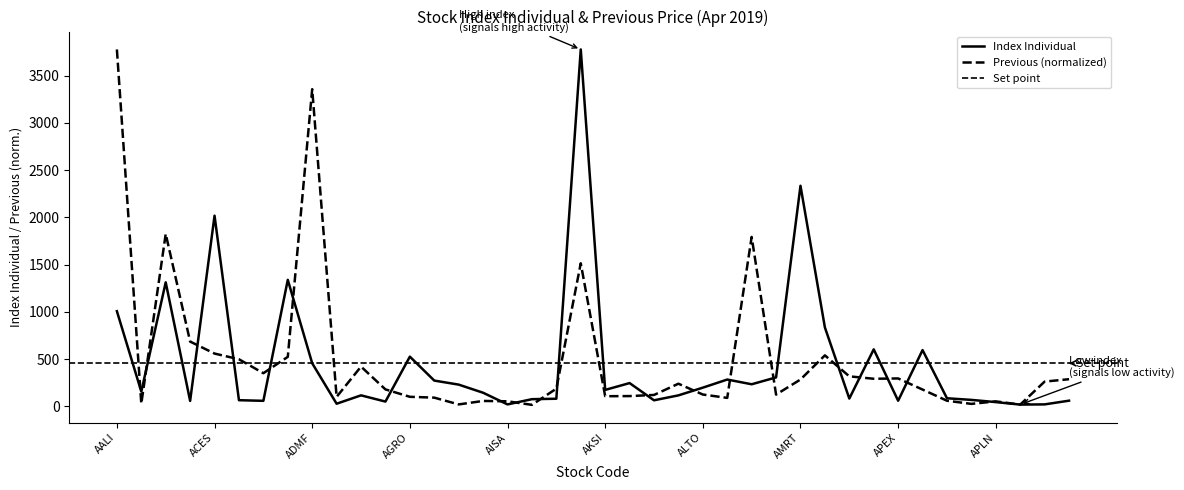

How many data points does each series have?

40